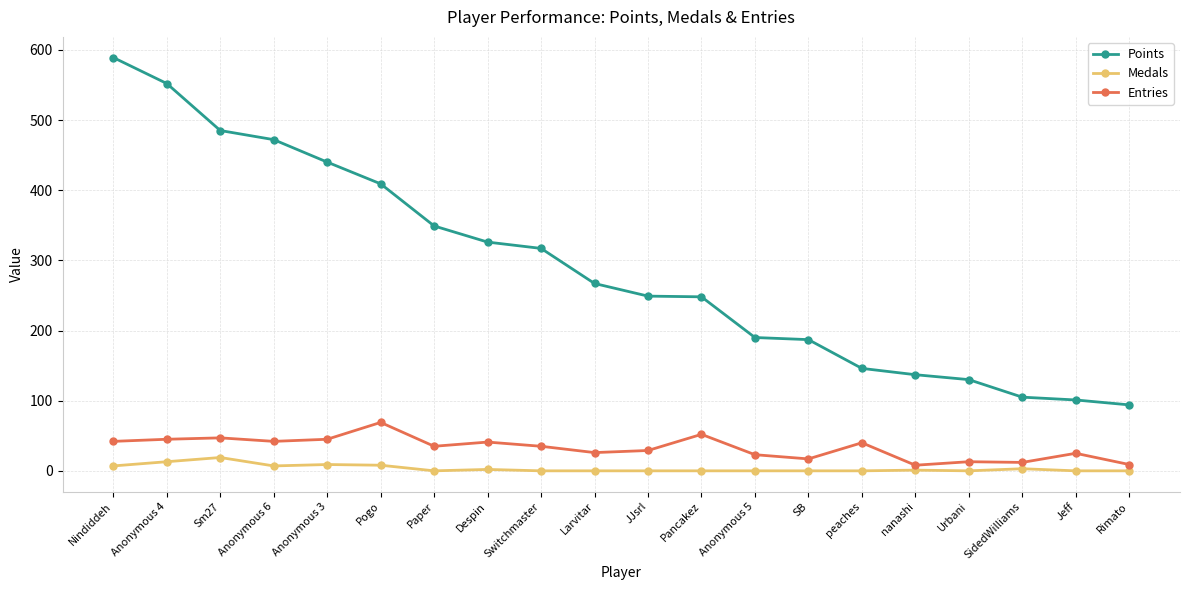

True or false: Points has a value of 177 at Switchmaster.

False